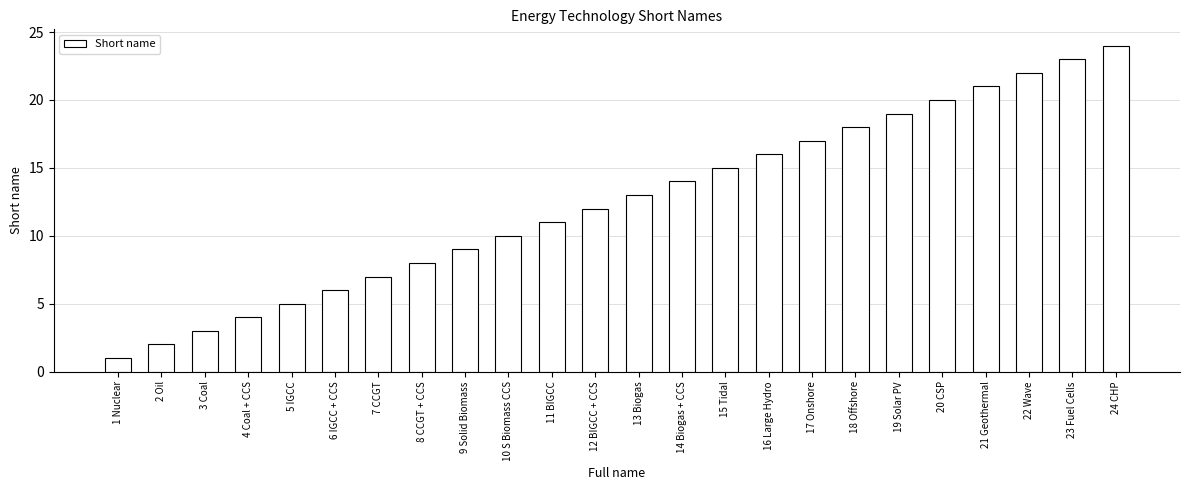

Rank the categories by value from lowest to highest.

1 Nuclear, 2 Oil, 3 Coal, 4 Coal + CCS, 5 IGCC, 6 IGCC + CCS, 7 CCGT, 8 CCGT + CCS, 9 Solid Biomass, 10 S Biomass CCS, 11 BIGCC, 12 BIGCC + CCS, 13 Biogas, 14 Biogas + CCS, 15 Tidal, 16 Large Hydro, 17 Onshore, 18 Offshore, 19 Solar PV, 20 CSP, 21 Geothermal, 22 Wave, 23 Fuel Cells, 24 CHP